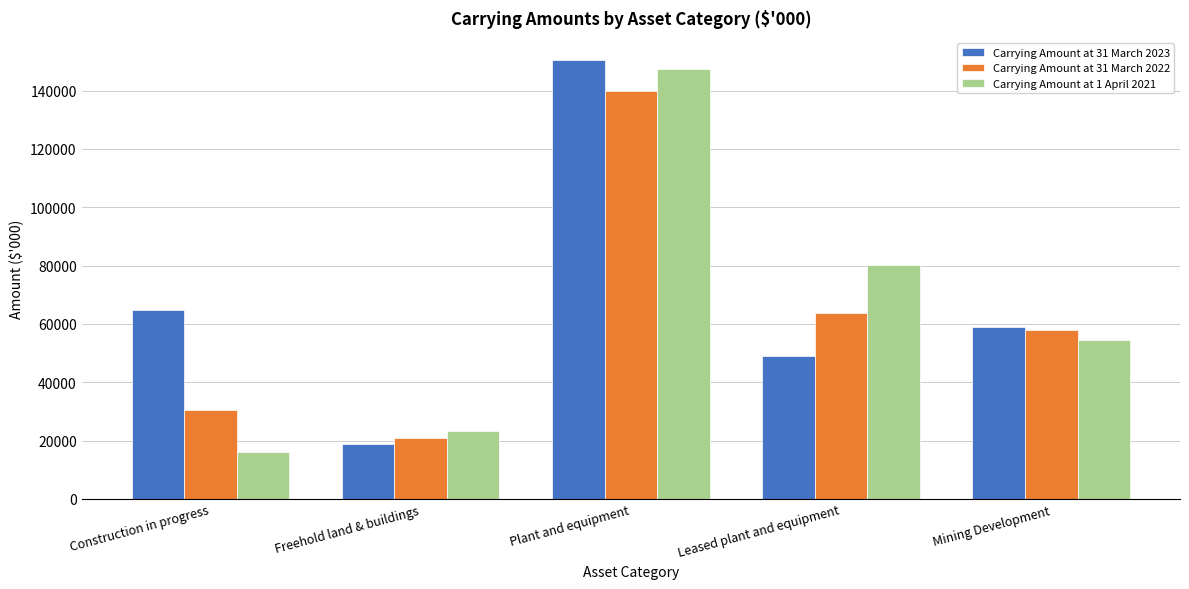

The Carrying Amount at 31 March 2022 series shows 30554 at Construction in progress. True or false?

True